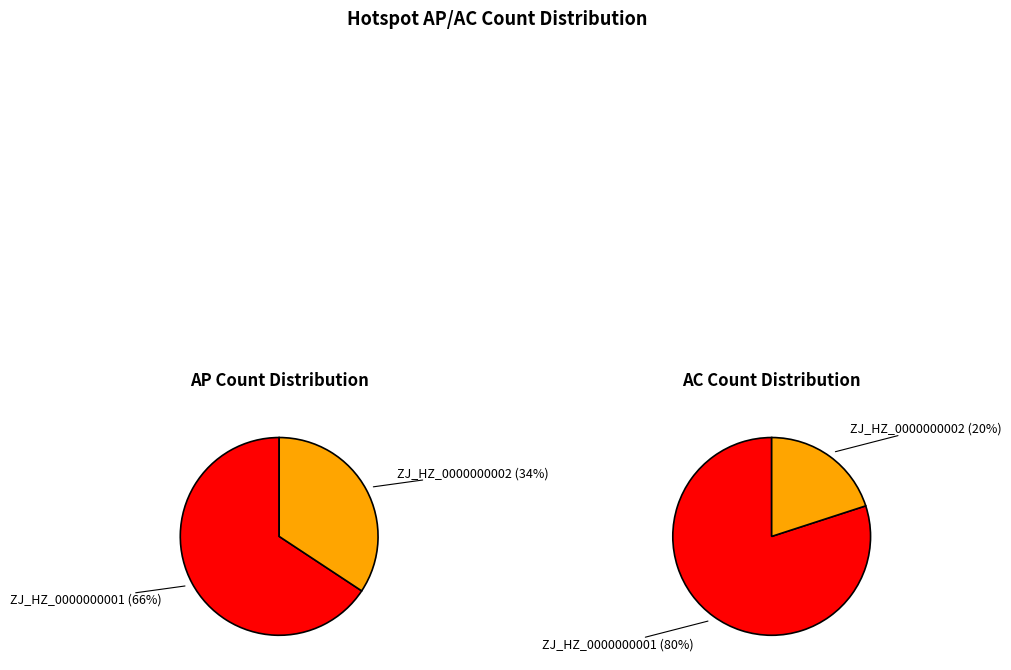

How many segments does this pie chart have?

2